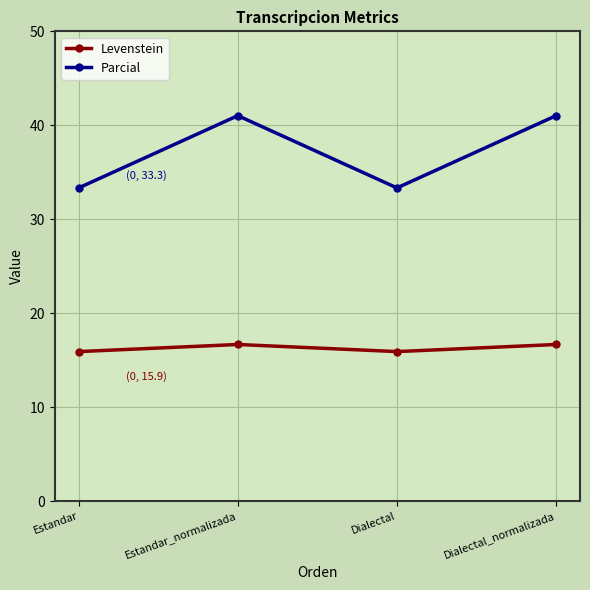

List the series in order of their peak value, highest first.

Parcial, Levenstein